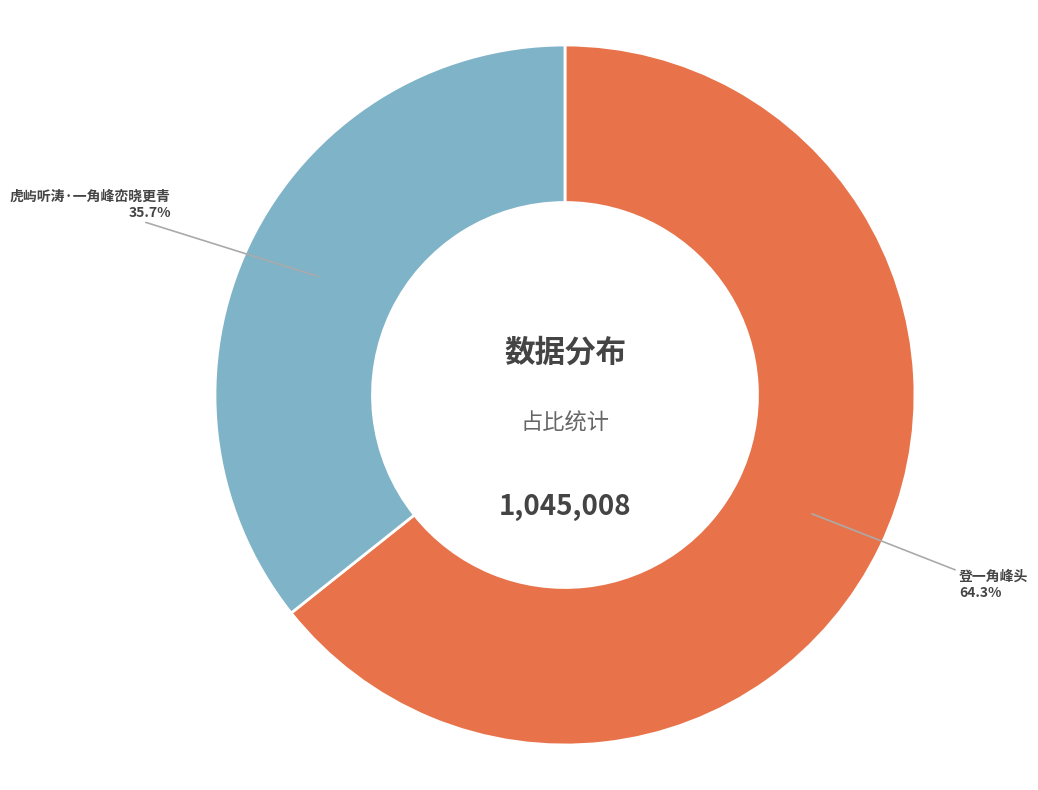

What portion of the pie excludes 虎屿听涛·一角峰峦晓更青?

64.3%